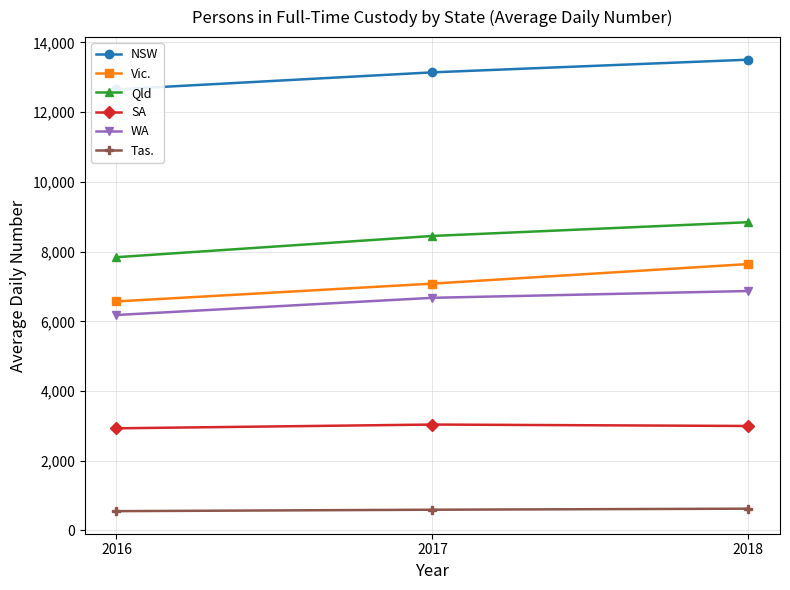

Does the chart have visible grid lines?

Yes